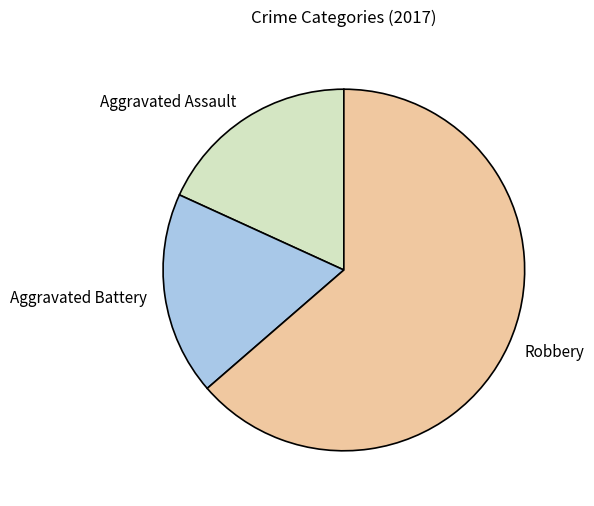

Which category has the biggest portion of the pie?

Robbery